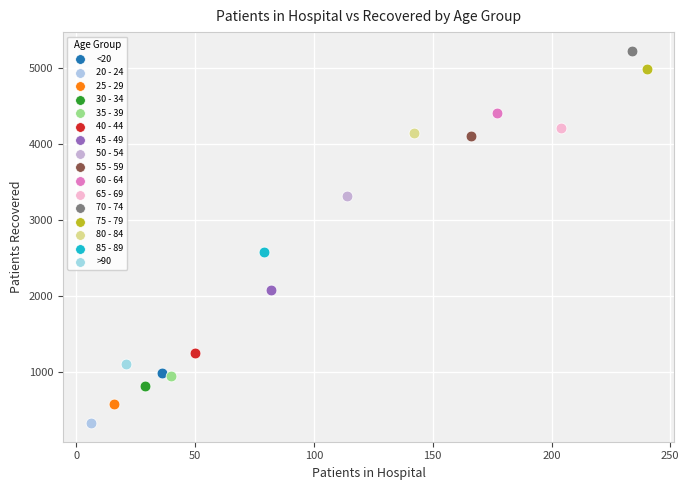

What are all the series names shown in the legend?

<20, 20 - 24, 25 - 29, 30 - 34, 35 - 39, 40 - 44, 45 - 49, 50 - 54, 55 - 59, 60 - 64, 65 - 69, 70 - 74, 75 - 79, 80 - 84, 85 - 89, >90